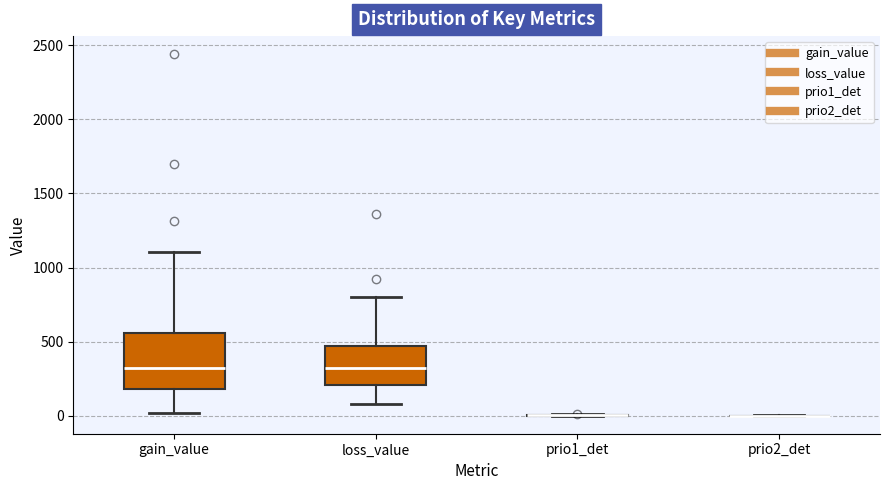

Reading left to right, transcribe this box plot: for each box, give where its median line is, the range the box spans, and where its two whiskers end, as read against the y-axis. The values are not printed on the chart, so give them approximately, as read against the axis.

gain_value: median 300, box 200 to 550, whiskers 0 to 1100
loss_value: median 300, box 200 to 450, whiskers 100 to 800
prio1_det: box collapsed to a line at 0, whiskers 0 to 0
prio2_det: box collapsed to a line at 0, whiskers 0 to 0